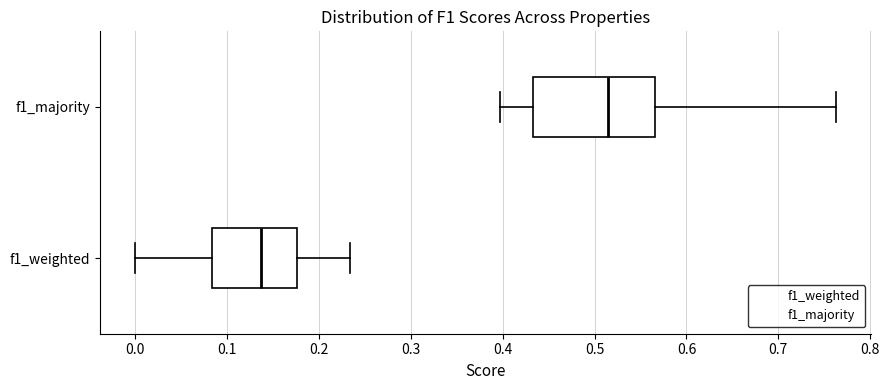

Reading bottom to top, transcribe this box plot: for each box, give where its median line is, the range the box spans, and where its two whiskers end, as read against the x-axis. The values are not printed on the chart, so give them approximately, as read against the axis.

f1_weighted: median 0.14, box 0.08 to 0.18, whiskers 0.00 to 0.23
f1_majority: median 0.51, box 0.43 to 0.57, whiskers 0.40 to 0.76